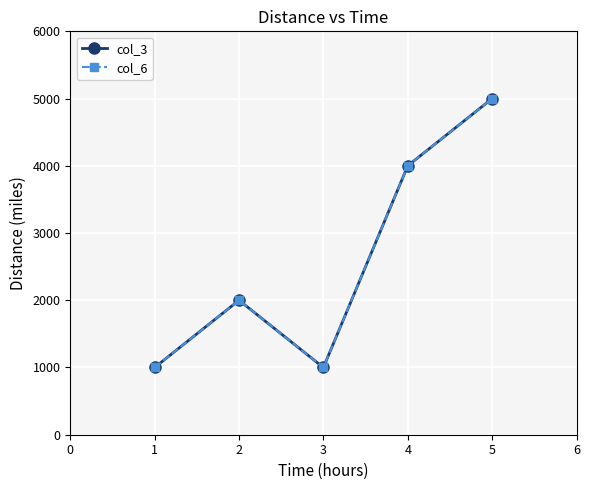

Is this an area chart (filled region under the line)?

No